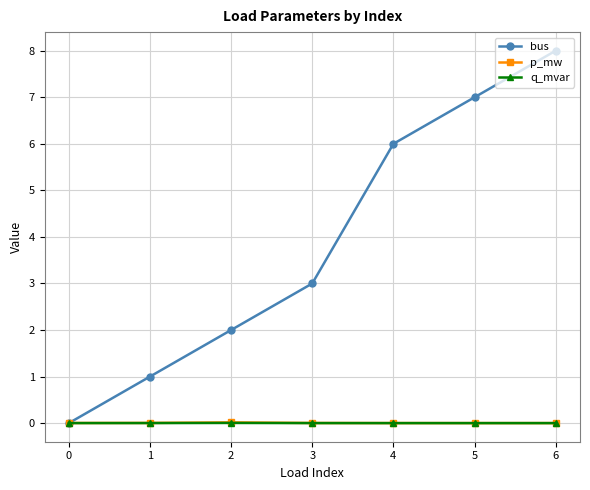

True or false: bus has more than 0 interior local peaks.

False